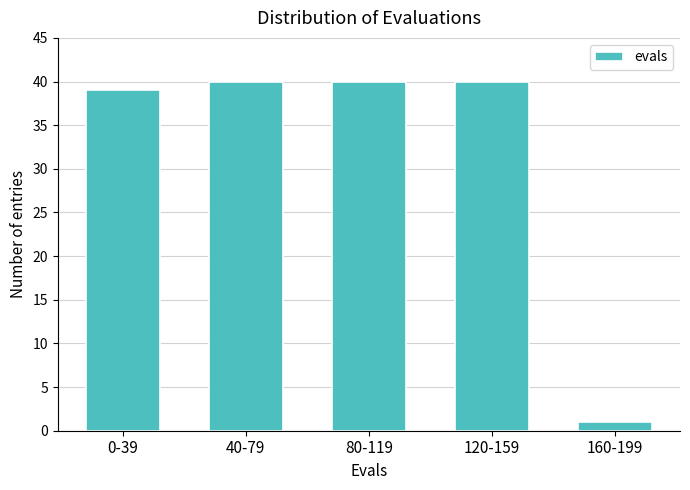

Reading left to right, list all the values displayed in this chart.

0-39=39	40-79=40	80-119=40	120-159=40	160-199=1